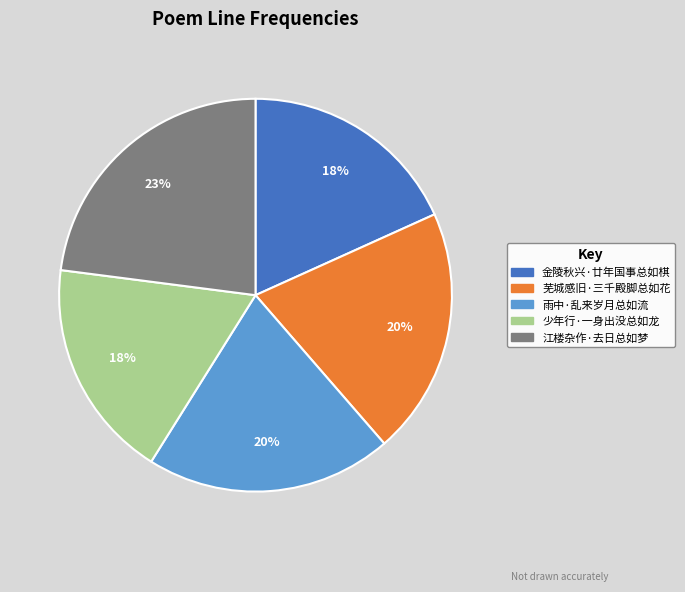

How many segments does this pie chart have?

5